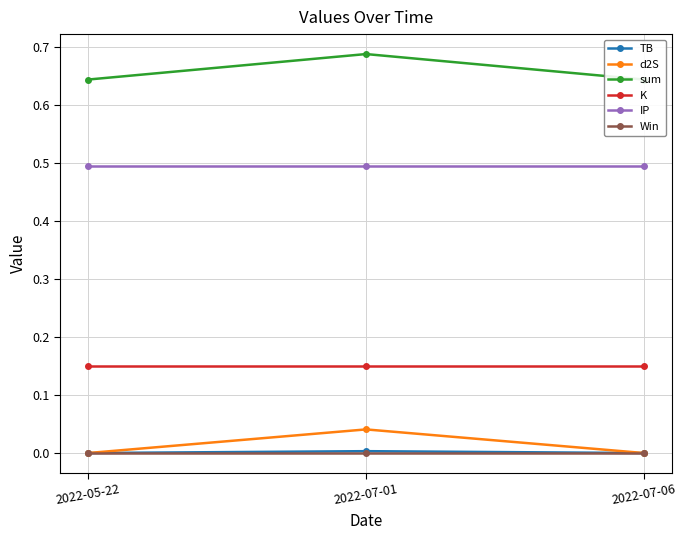

Rank the categories by d2S value from lowest to highest.

2022-07-06, 2022-05-22, 2022-07-01